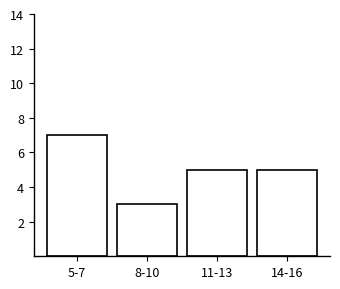

Reading left to right, transcribe all the data shown in this chart.

5-7=7	8-10=3	11-13=5	14-16=5